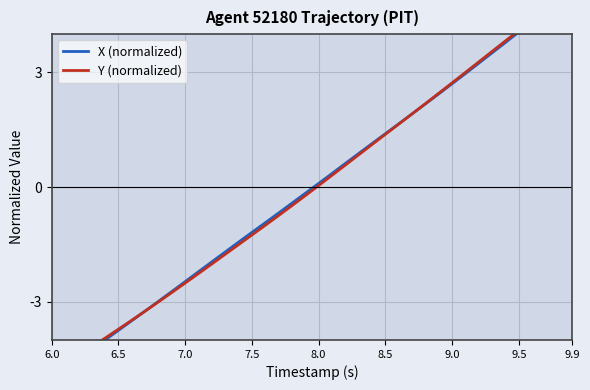

How many values in the X (normalized) series are below 0?

20